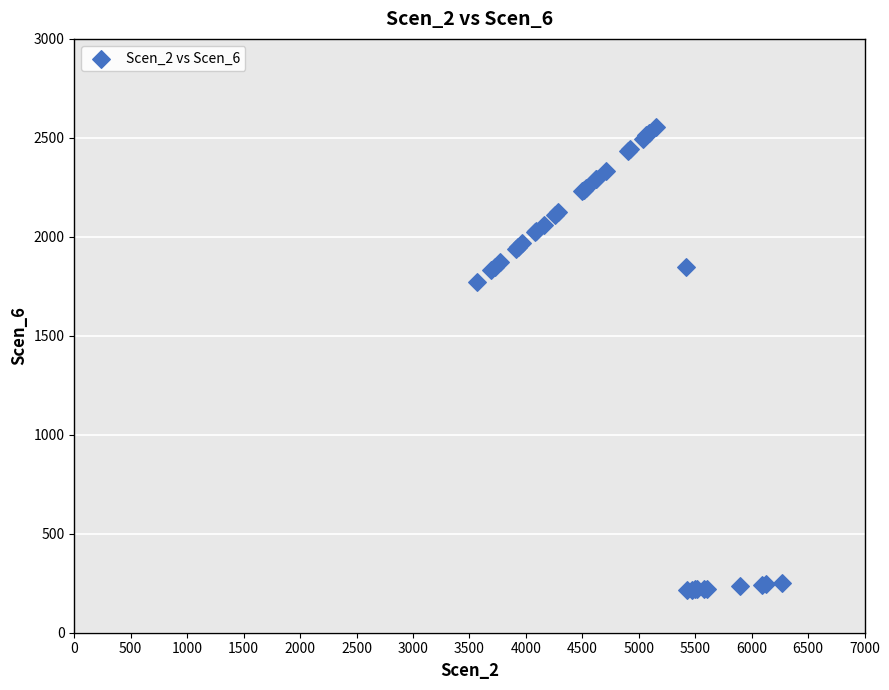

What Y value in the scatter plot is closest to 1385?

1769.8